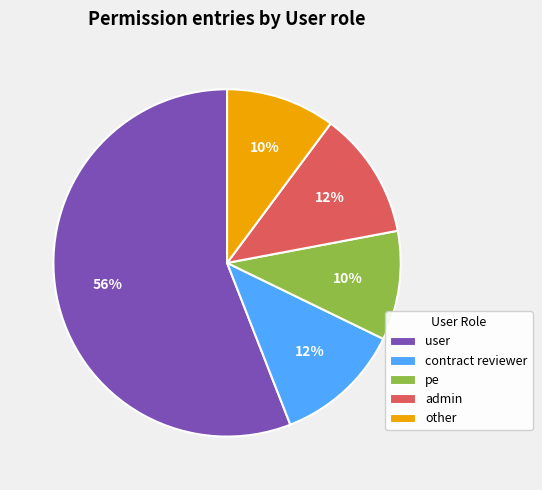

What is the largest slice in the pie chart?

user